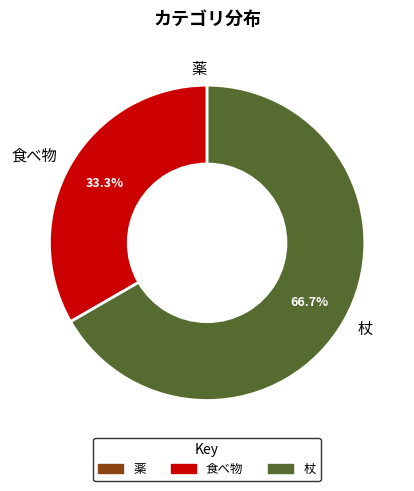

To the nearest percent, what is the difference between the 食べ物 and 杖 slice percentages?

33%